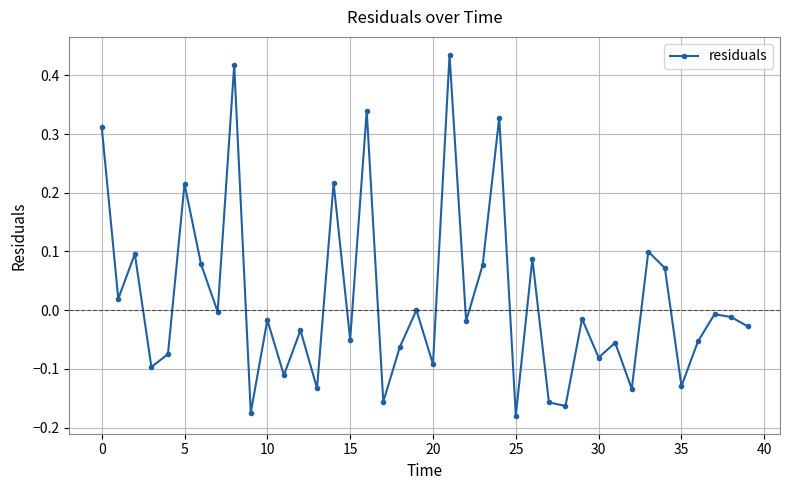

What is the difference between the maximum and minimum values?

0.6